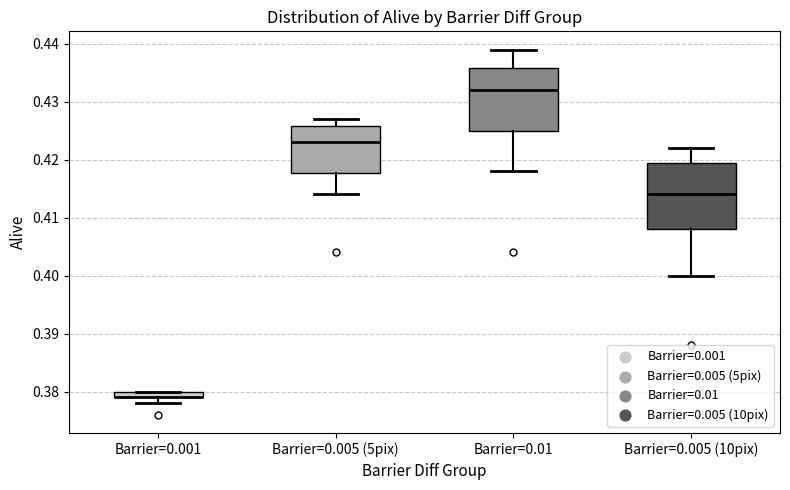

Where is the upper edge of the box for Barrier=0.005 (10pix) on the y-axis? The values are not printed on the chart, so give them approximately, as read against the axis.

0.420